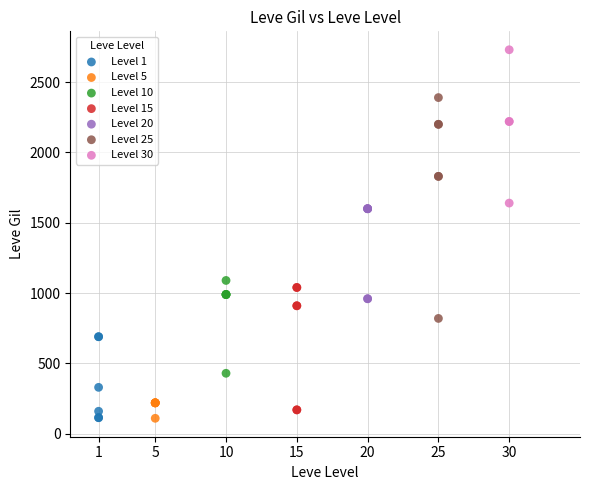

Which series has the widest spread of Y values?

Level 25